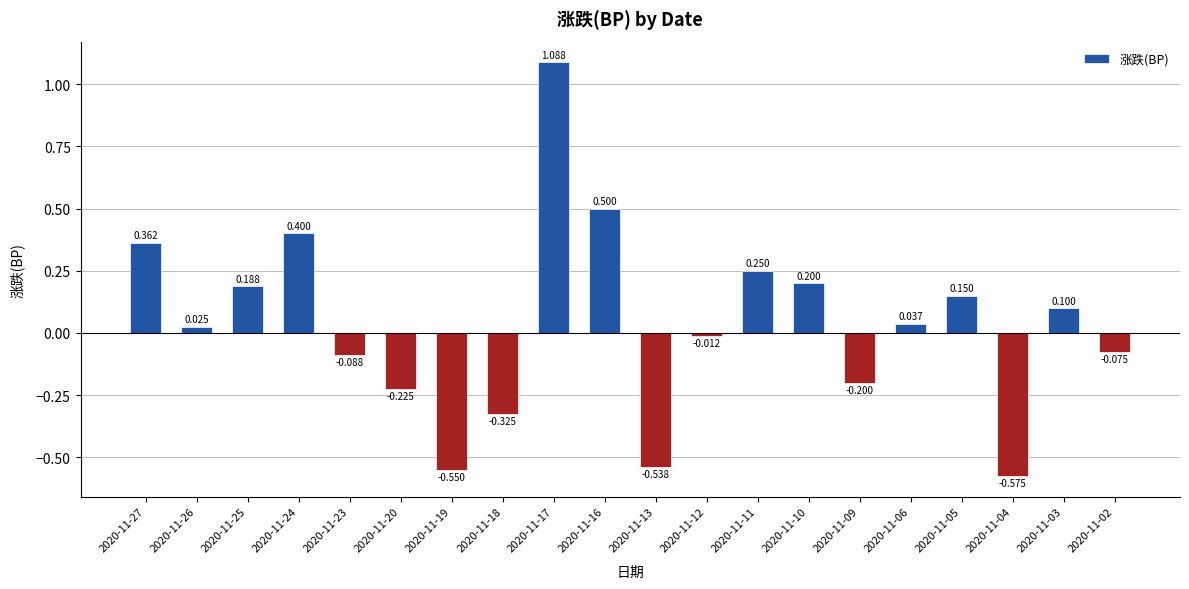

Rank the categories by value from highest to lowest.

2020-11-17, 2020-11-16, 2020-11-24, 2020-11-27, 2020-11-11, 2020-11-10, 2020-11-25, 2020-11-05, 2020-11-03, 2020-11-06, 2020-11-26, 2020-11-12, 2020-11-02, 2020-11-23, 2020-11-09, 2020-11-20, 2020-11-18, 2020-11-13, 2020-11-19, 2020-11-04